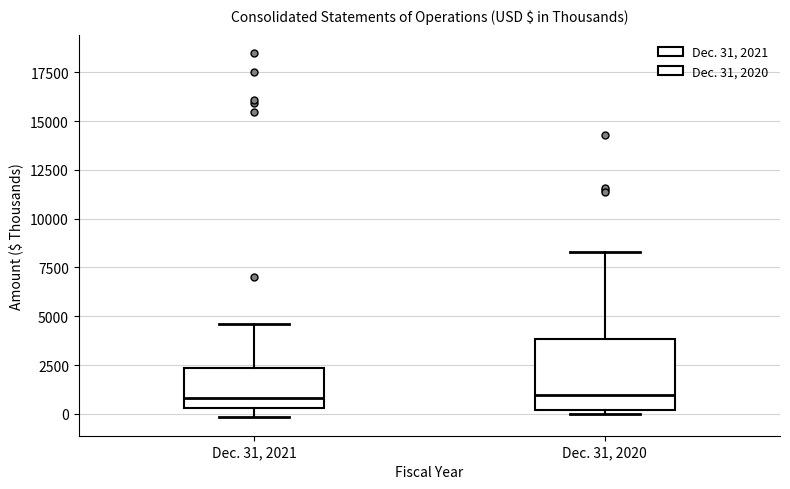

Reading left to right, transcribe this box plot: for each box, give where its median line is, the range the box spans, and where its two whiskers end, as read against the y-axis. The values are not printed on the chart, so give them approximately, as read against the axis.

Dec. 31, 2021: median 1000, box 500 to 2500, whiskers 0 to 4500
Dec. 31, 2020: median 1000, box 0 to 4000, whiskers 0 (just below the box's lower edge) to 8500